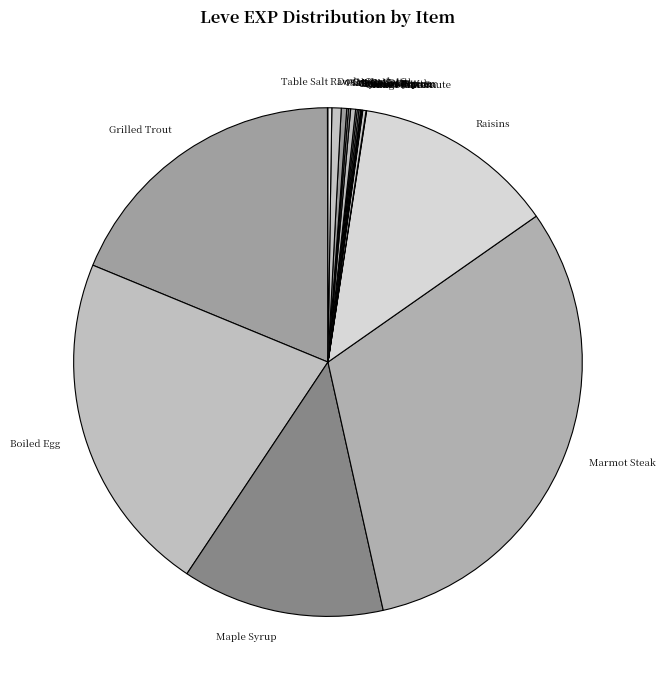

Is there a majority slice in this chart?

No